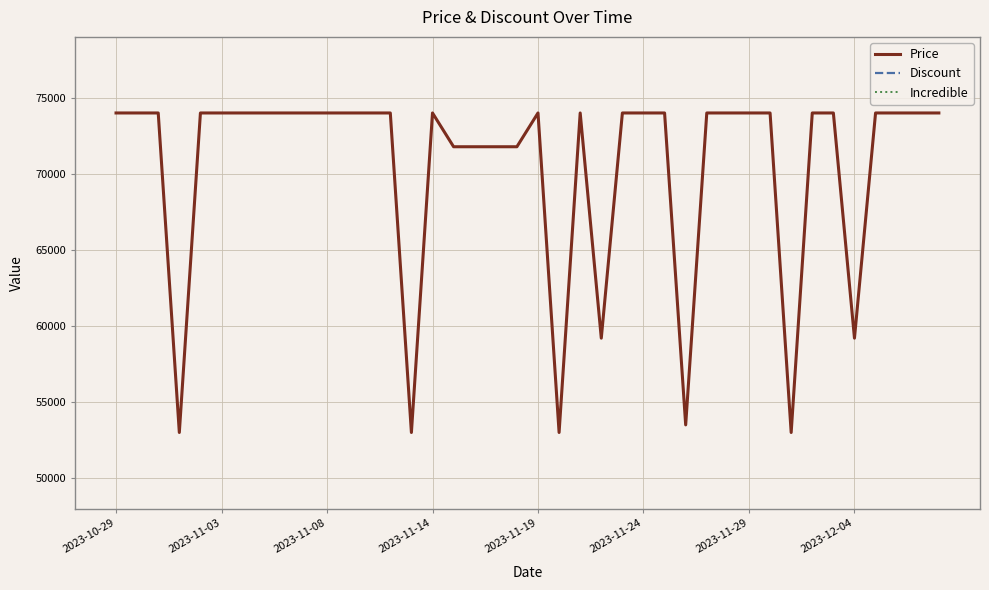

What is the average value of the Price series?

70426